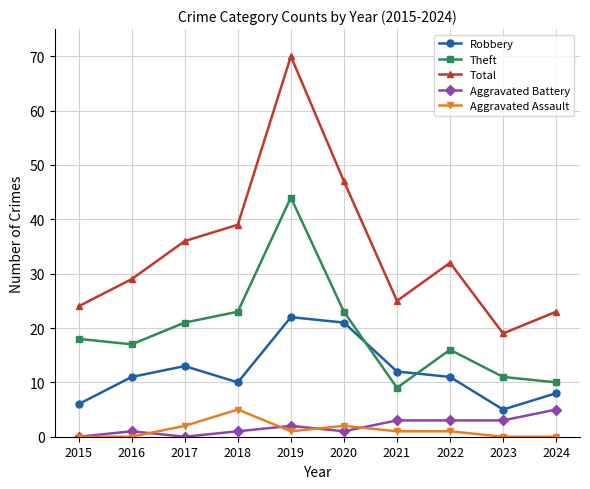

Which series has the largest range (max minus min)?

Total